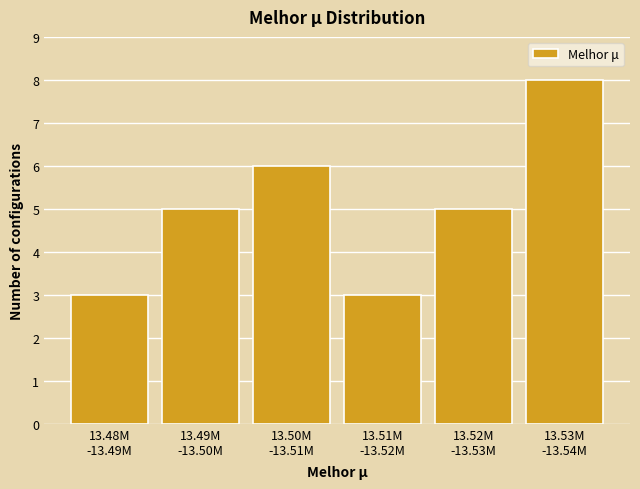

Reading left to right, list all the values displayed in this chart.

3	5	6	3	5	8